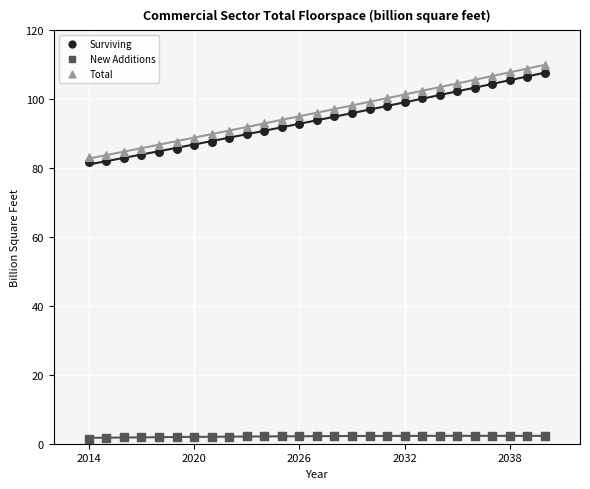

Which series contains the highest Y value?

Total